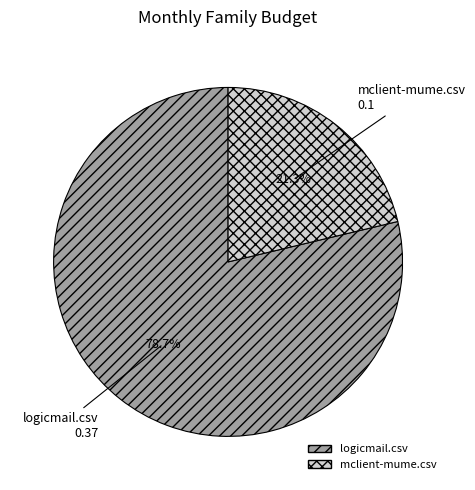

Rank the categories by value from lowest to highest.

mclient-mume.csv, logicmail.csv